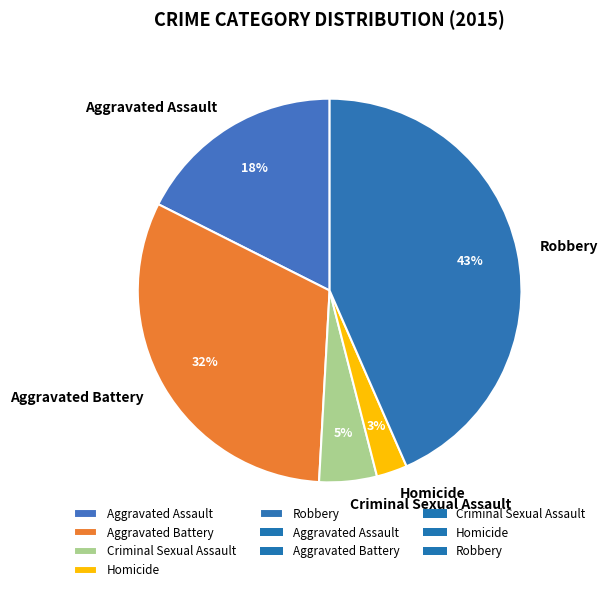

How many slices are in this pie chart?

5